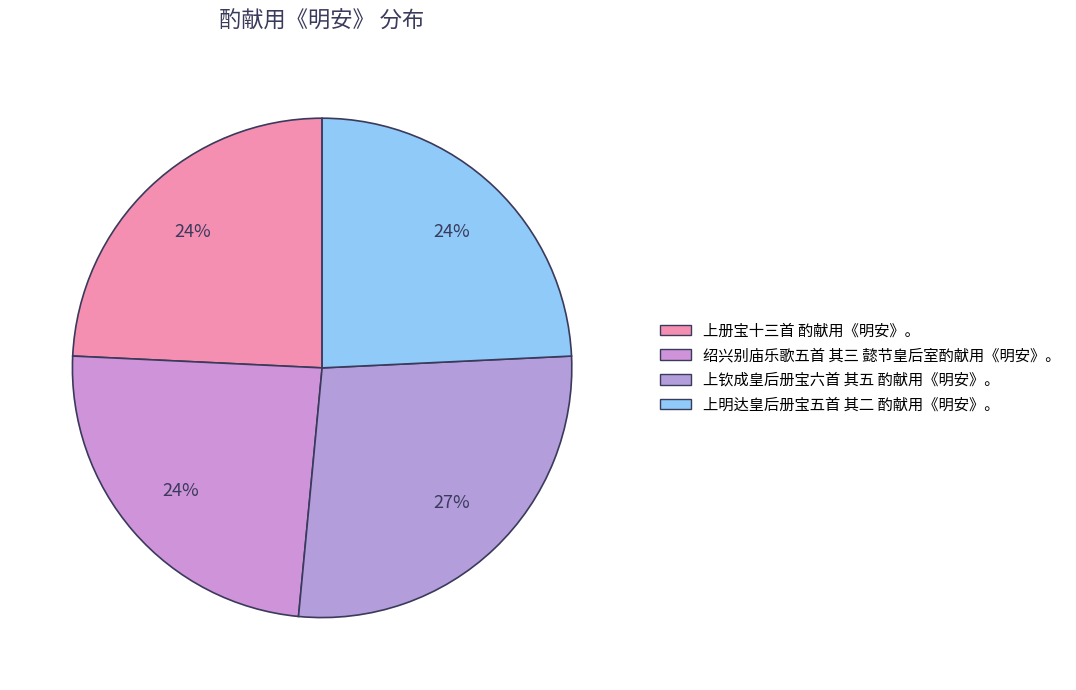

To the nearest percent, what percentage of the pie is 上册宝十三首 酌献用《明安》。?

24%